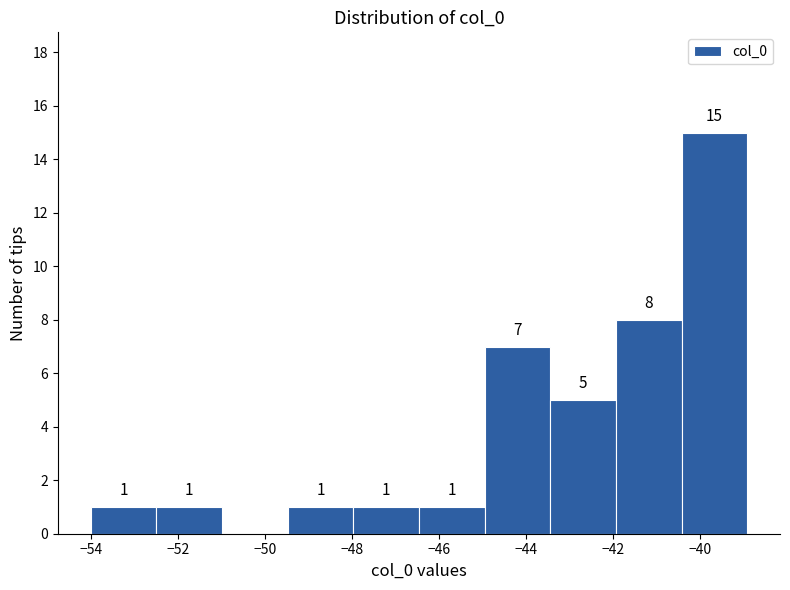

Which range on the x-axis has the tallest bar?

-40.4 to -39.0